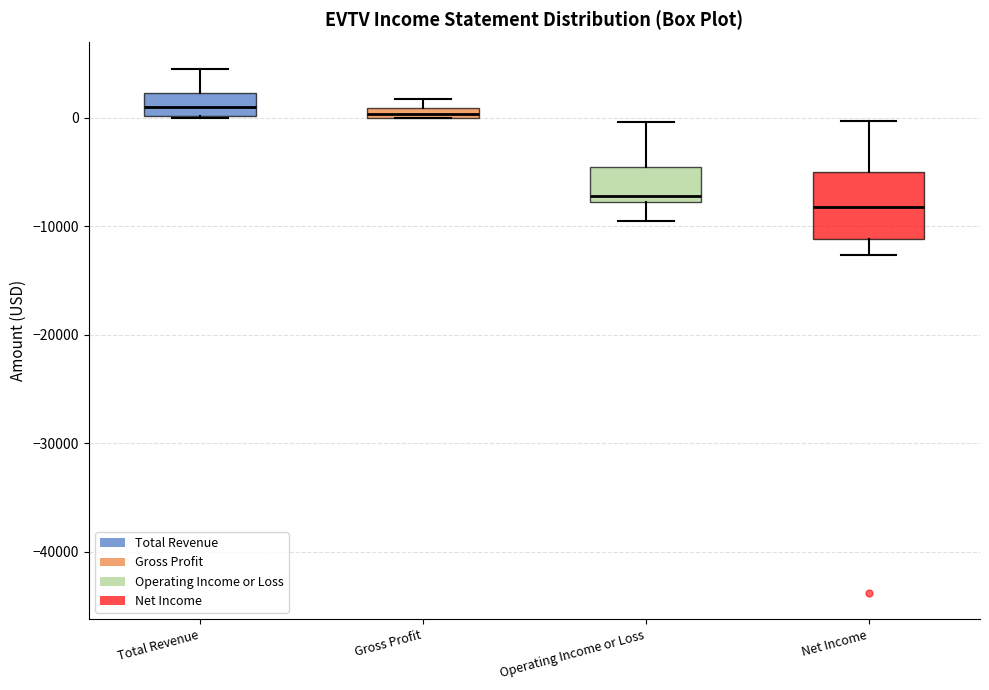

Where is the lower edge of the box for Gross Profit on the y-axis? The values are not printed on the chart, so give them approximately, as read against the axis.

0